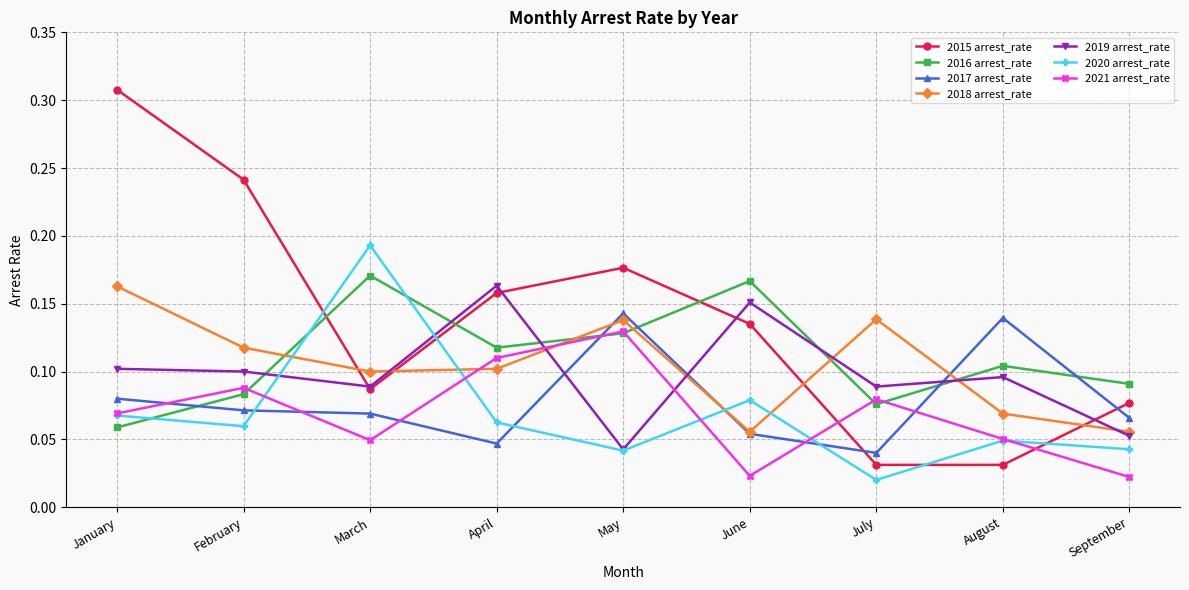

What are all the series names shown in the legend?

2015 arrest_rate, 2016 arrest_rate, 2017 arrest_rate, 2018 arrest_rate, 2019 arrest_rate, 2020 arrest_rate, 2021 arrest_rate